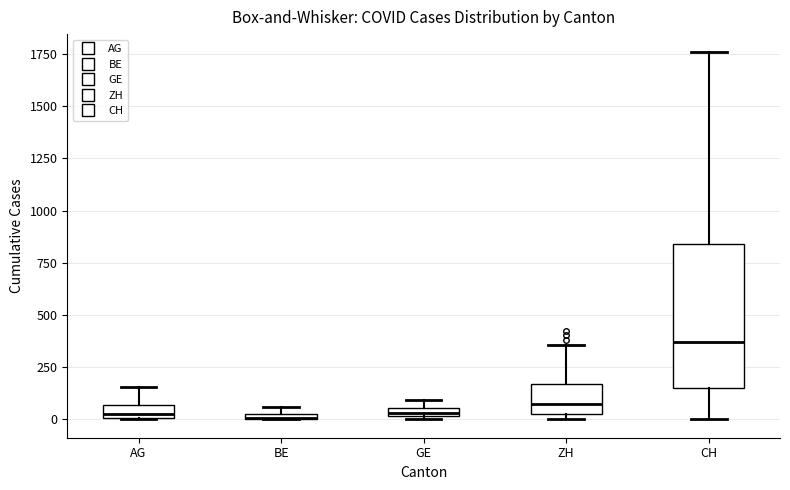

Comparing the boxes themselves (not the whiskers), which one is the tallest?

CH